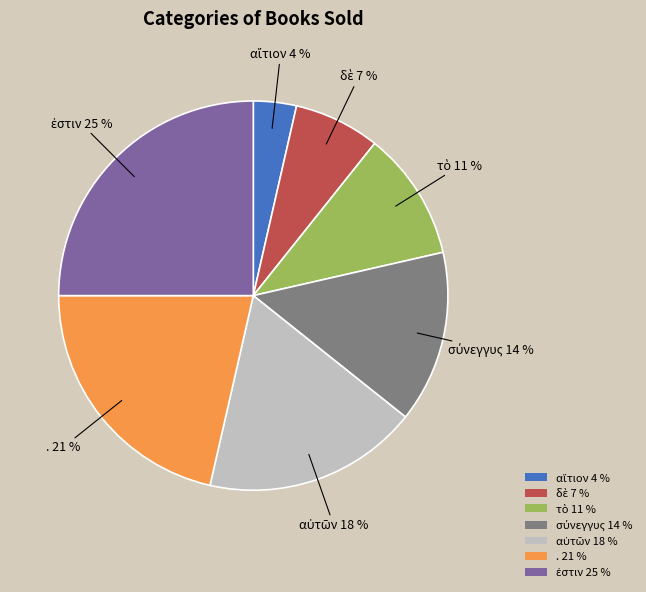

To the nearest percent, what portion does . represent?

21%